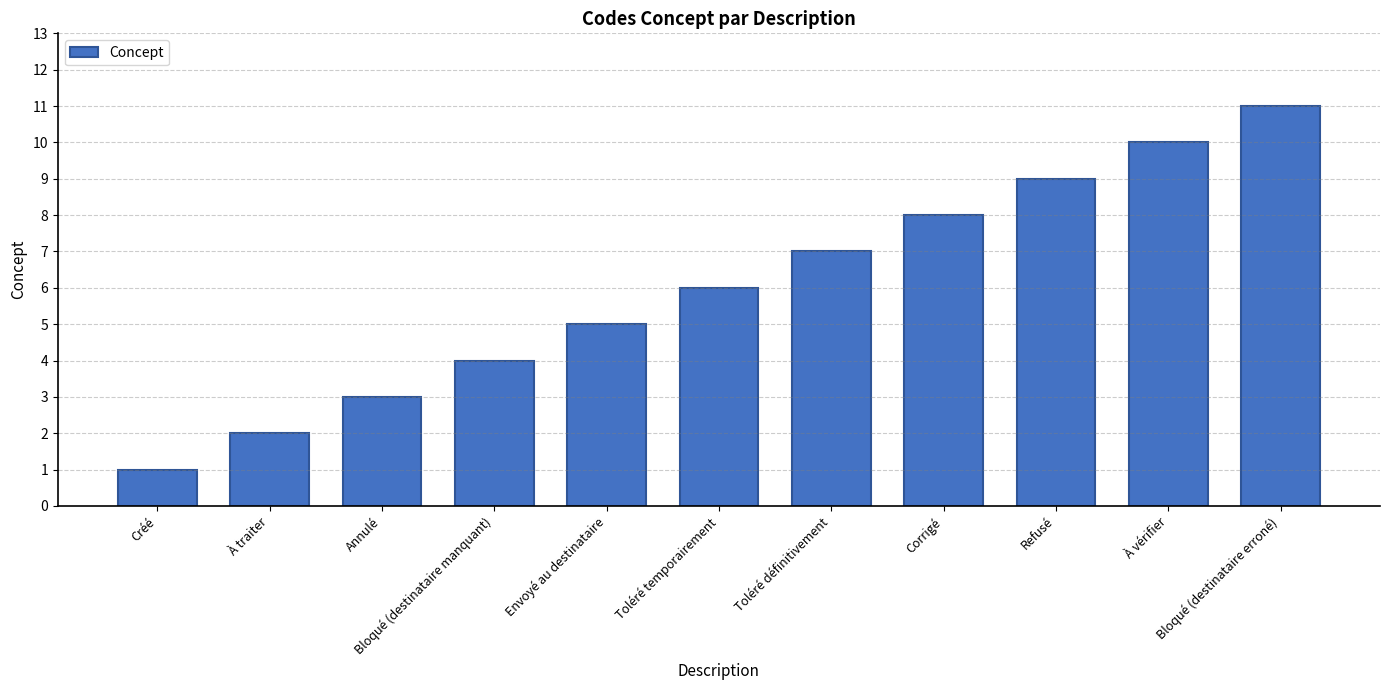

Reading right to left, what are all the values shown in this chart?

Bloqué (destinataire erroné)=11	À vérifier=10	Refusé=9	Corrigé=8	Toléré définitivement=7	Toléré temporairement=6	Envoyé au destinataire=5	Bloqué (destinataire manquant)=4	Annulé=3	À traiter=2	Créé=1